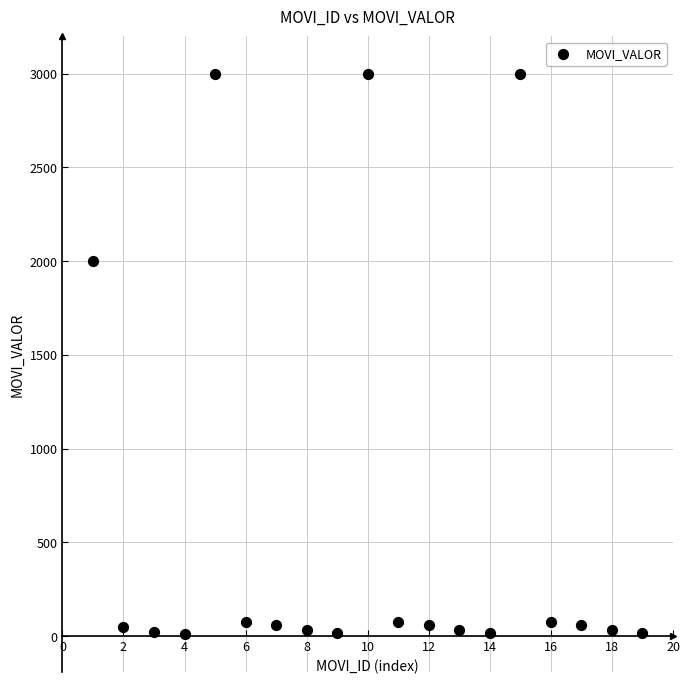

What is the range of Y values (max minus min)?

2990.0